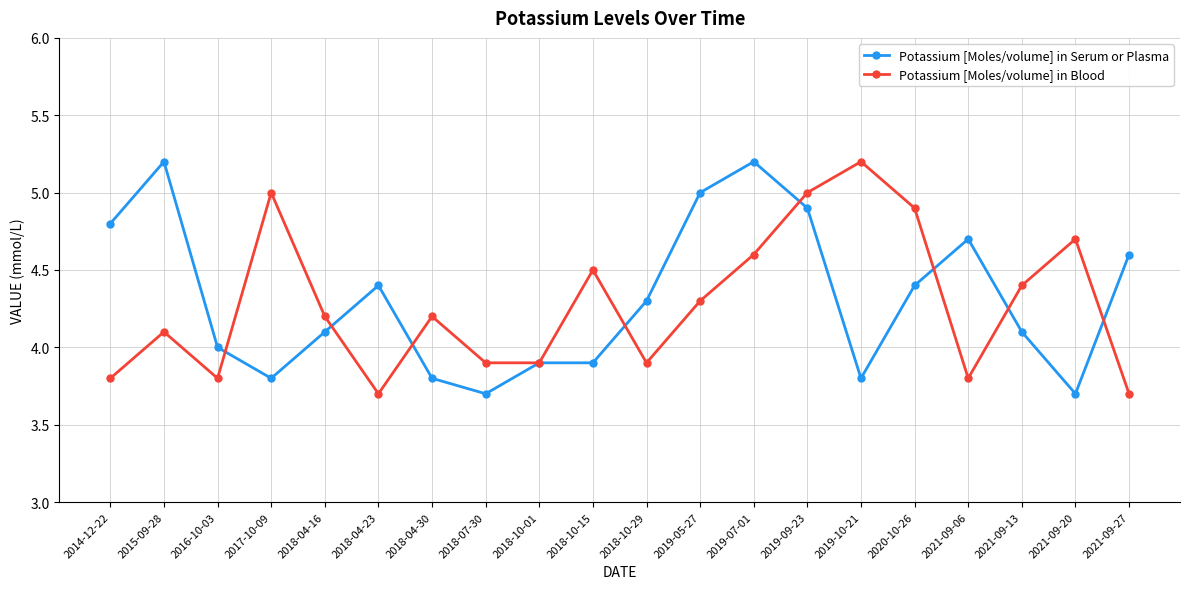

Is this an area chart (filled region under the line)?

No